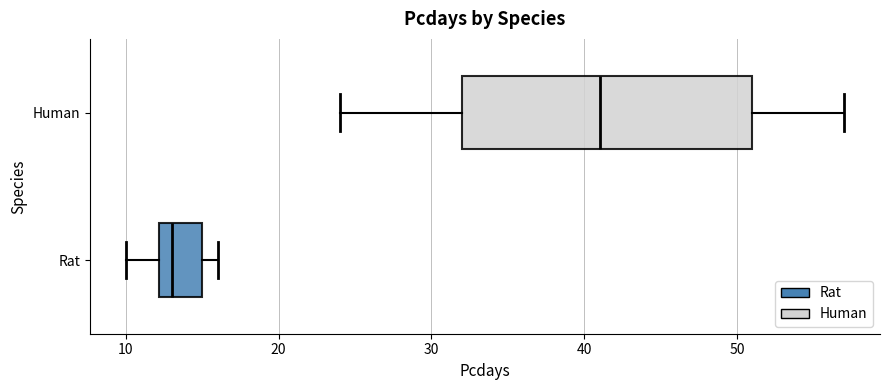

Reading bottom to top, transcribe this box plot: for each box, give where its median line is, the range the box spans, and where its two whiskers end, as read against the x-axis. The values are not printed on the chart, so give them approximately, as read against the axis.

Rat: median 13, box 12 to 15, whiskers 10 to 16
Human: median 41, box 32 to 51, whiskers 24 to 57